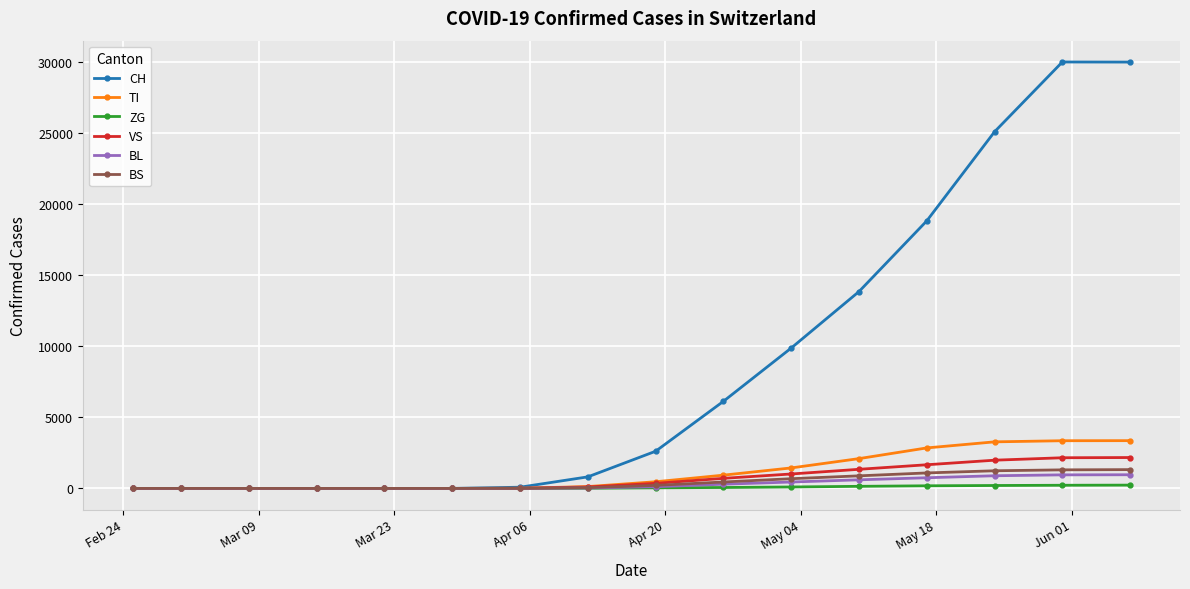

At how many categories does at least one series exceed 16245?

4